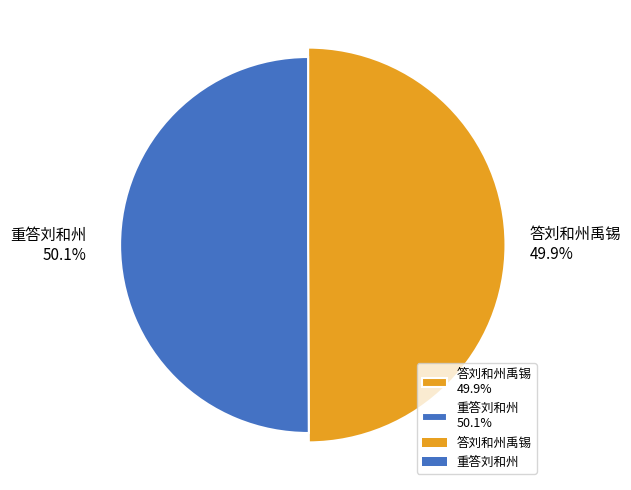

True or false: 答刘和州禹锡 accounts for 50% of the total.

True